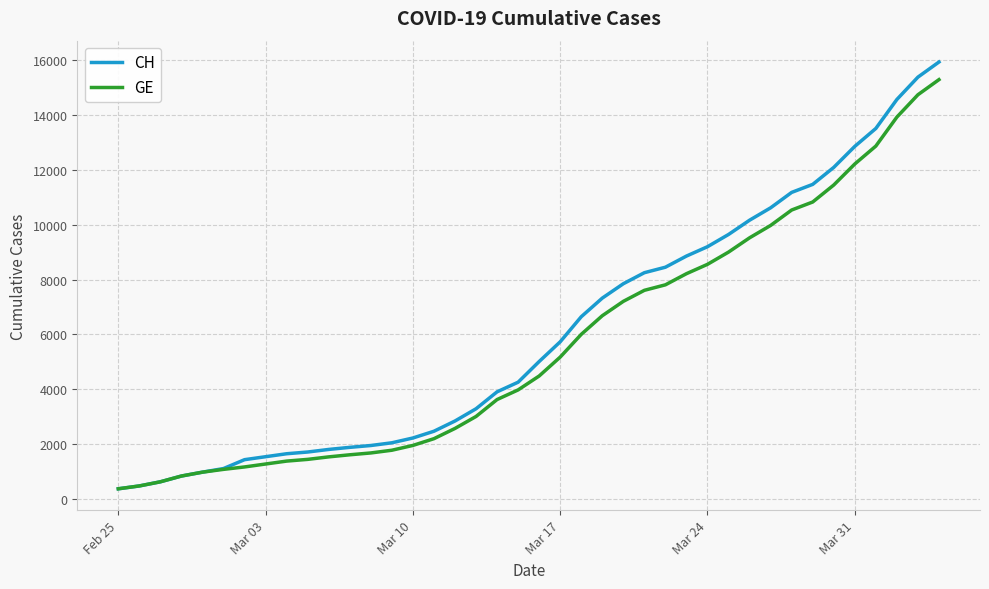

Rank the series by their average value, from lowest to highest.

GE, CH